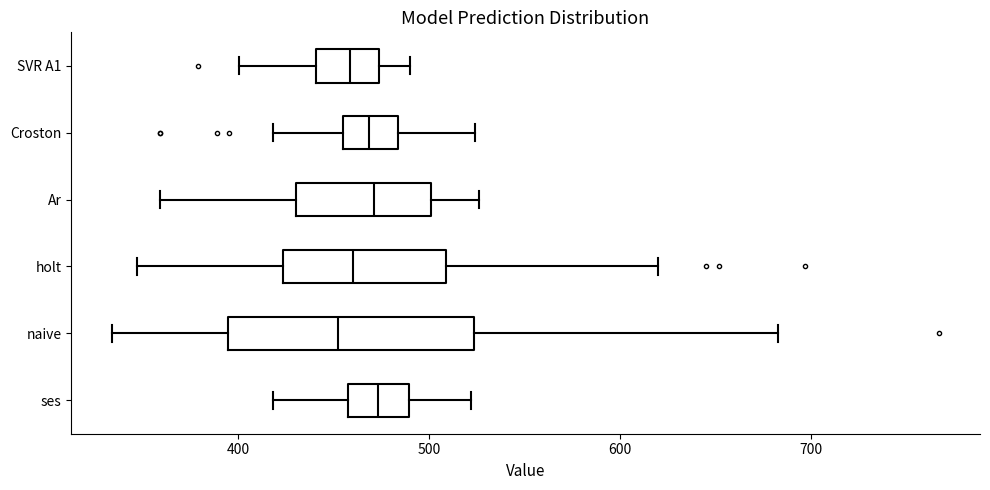

Reading bottom to top, transcribe this box plot: for each box, give where its median line is, the range the box spans, and where its two whiskers end, as read against the x-axis. The values are not printed on the chart, so give them approximately, as read against the axis.

ses: median 470, box 460 to 490, whiskers 420 to 520
naive: median 450, box 390 to 520, whiskers 330 to 680
holt: median 460, box 420 to 510, whiskers 350 to 620
Ar: median 470, box 430 to 500, whiskers 360 to 530
Croston: median 470, box 460 to 480, whiskers 420 to 520
SVR A1: median 460, box 440 to 470, whiskers 400 to 490